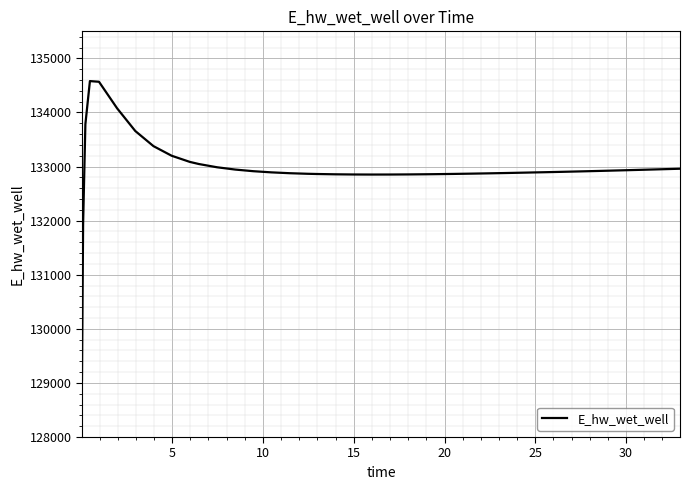

What is the minimum value shown in the chart?

129052.5